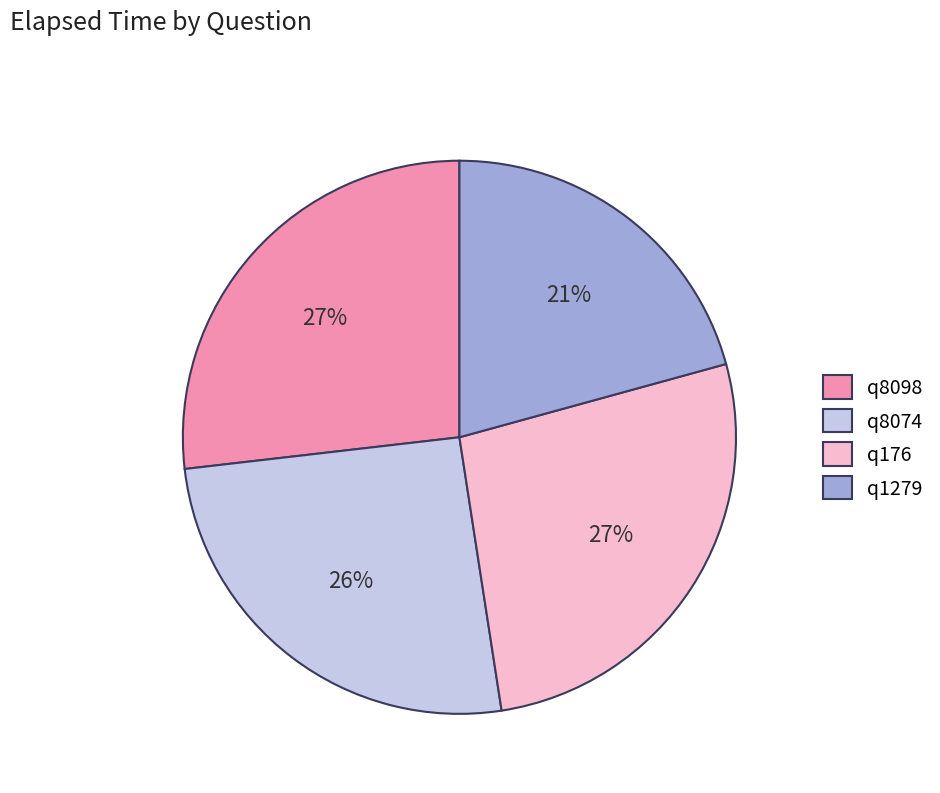

To the nearest percent, what percentage of the pie is q8074?

26%